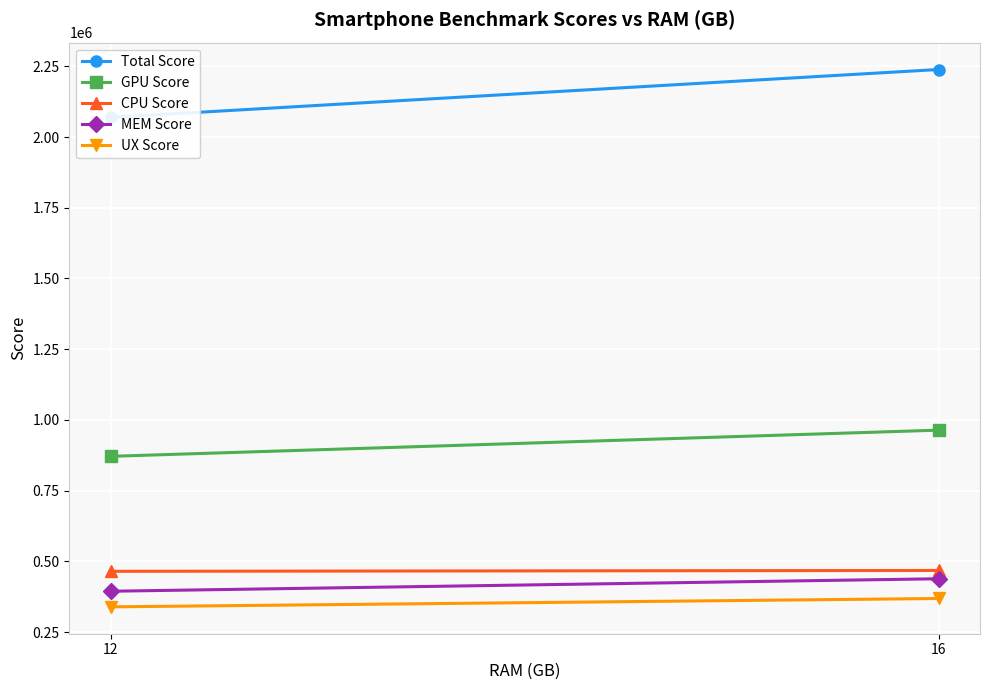

How many lines are shown in the chart?

5